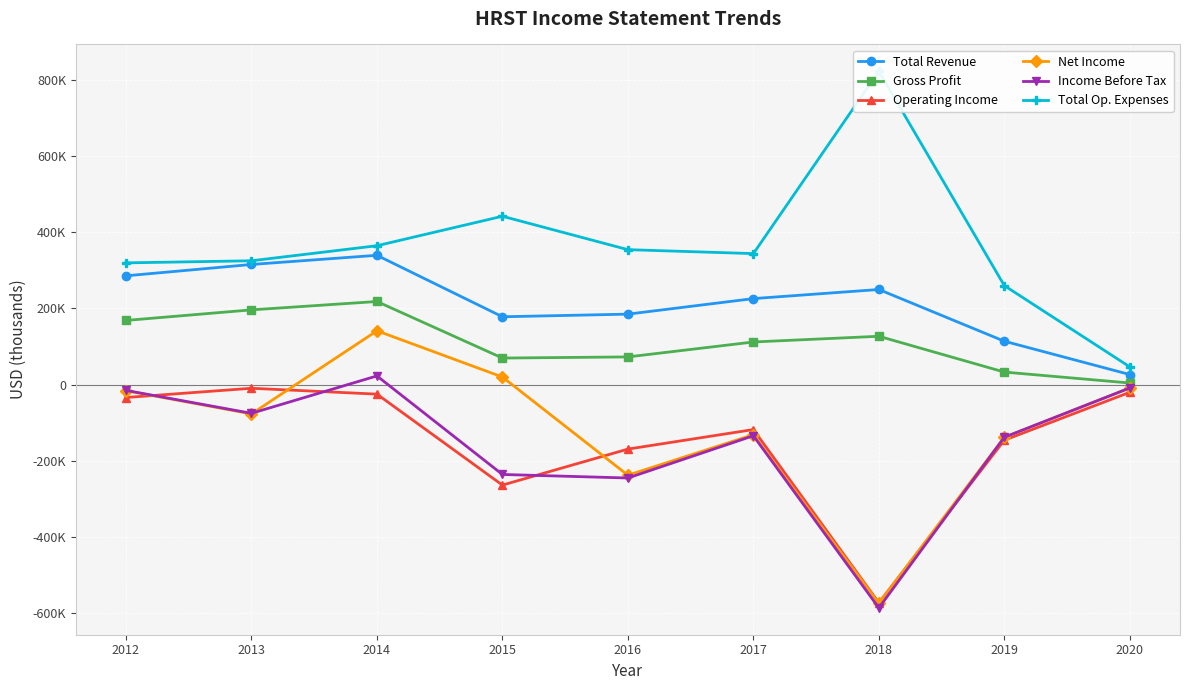

What is the difference between the maximum and minimum values in the Total Revenue series?

313100